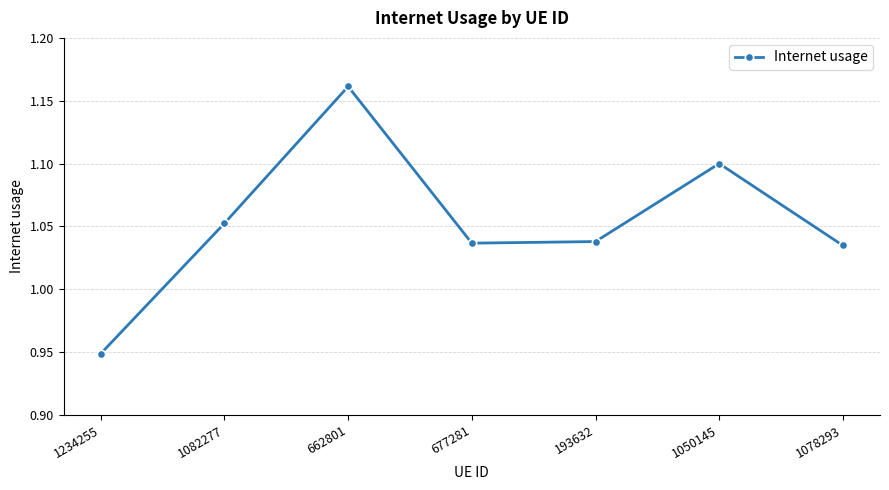

True or false: the data shows 0.3 at 662801.

False